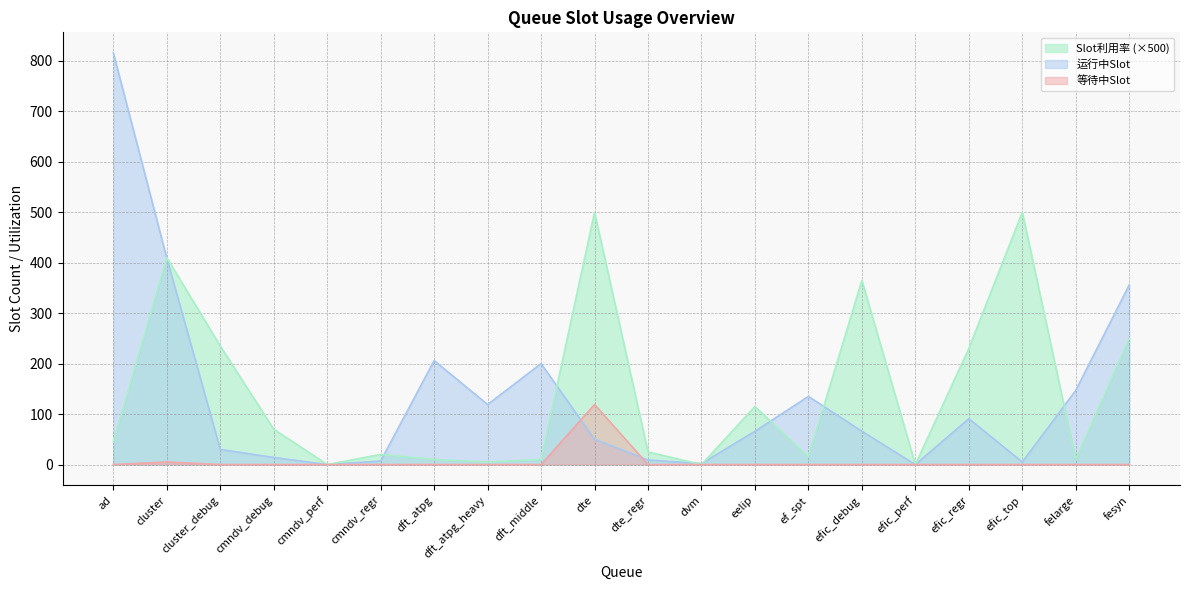

How many distinct data groups are displayed?

3